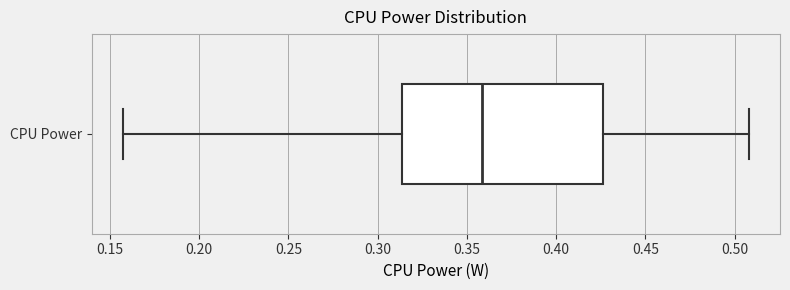

Where is the left edge of the box for CPU Power on the x-axis? The values are not printed on the chart, so give them approximately, as read against the axis.

0.315